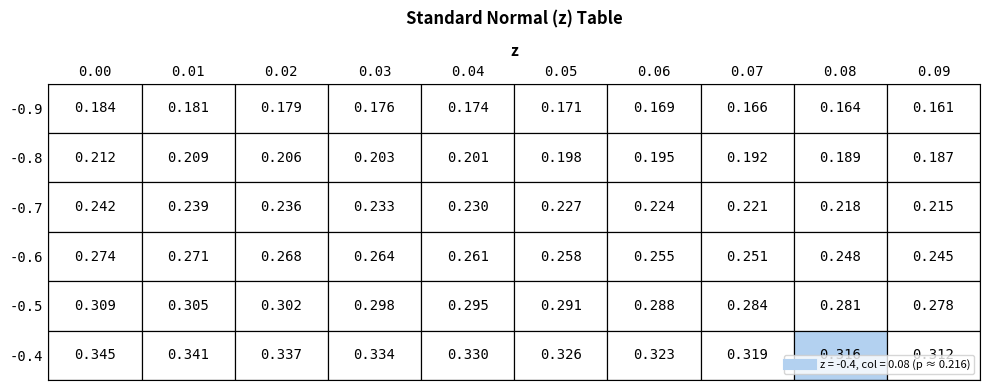

Between 0.04 and 0.07, which is larger?

0.04